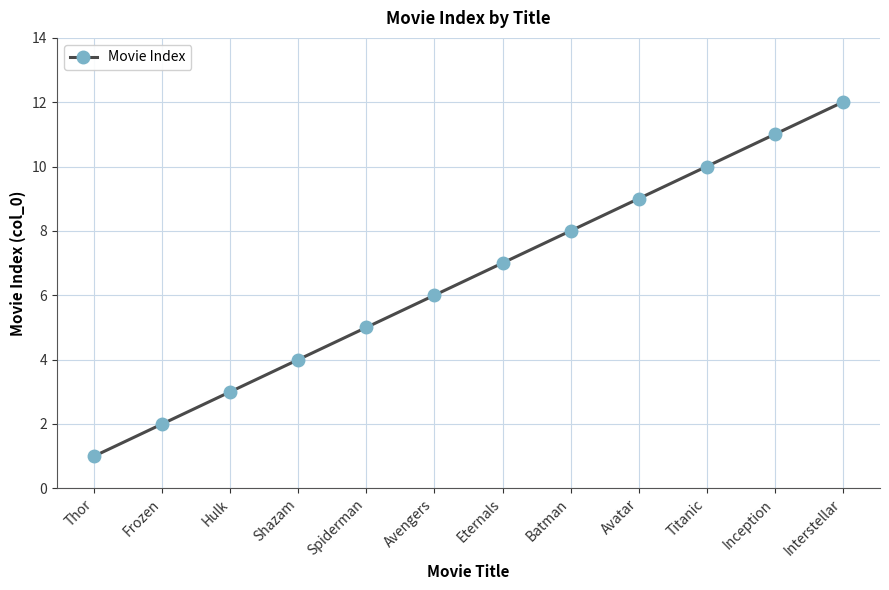

What is the label of the 7th point from the right?

Avengers